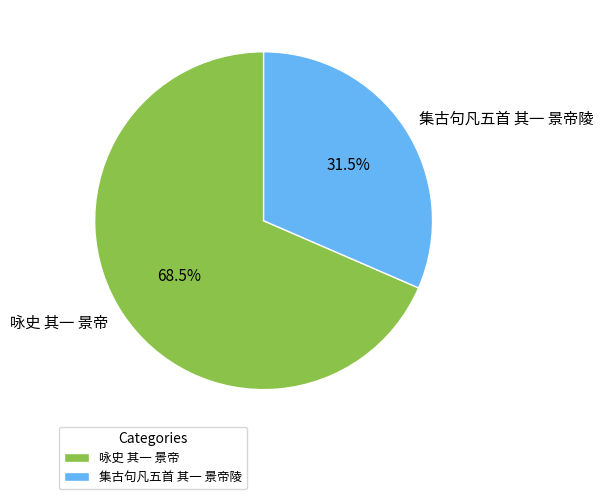

To the nearest percent, what is the average slice percentage?

50%